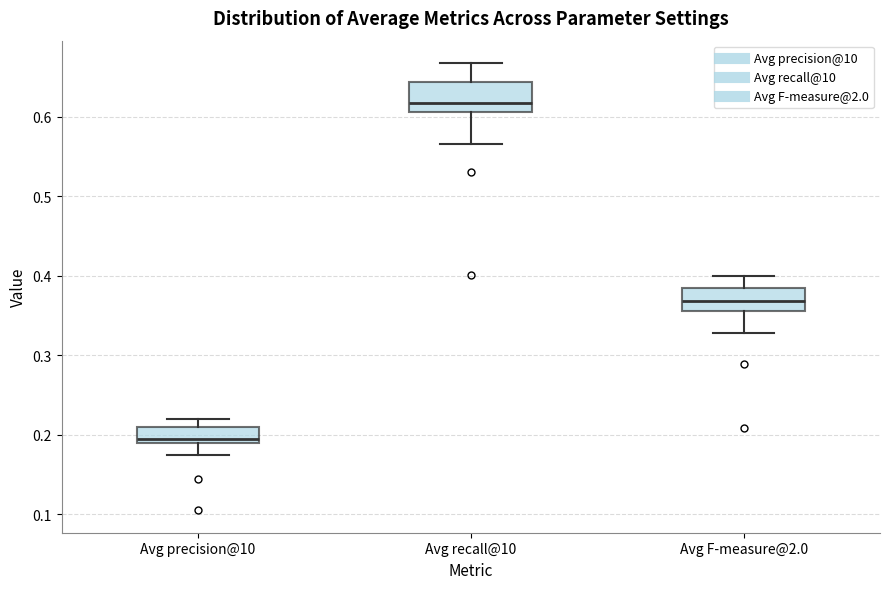

Reading left to right, read every box against the y-axis: the position of its median line, the range the box covers, and the ends of its whiskers. The values are not printed on the chart, so give them approximately, as read against the axis.

Avg precision@10: median 0.20, box 0.19 to 0.21, whiskers 0.18 to 0.22
Avg recall@10: median 0.62, box 0.61 to 0.64, whiskers 0.57 to 0.67
Avg F-measure@2.0: median 0.37, box 0.36 to 0.38, whiskers 0.33 to 0.40